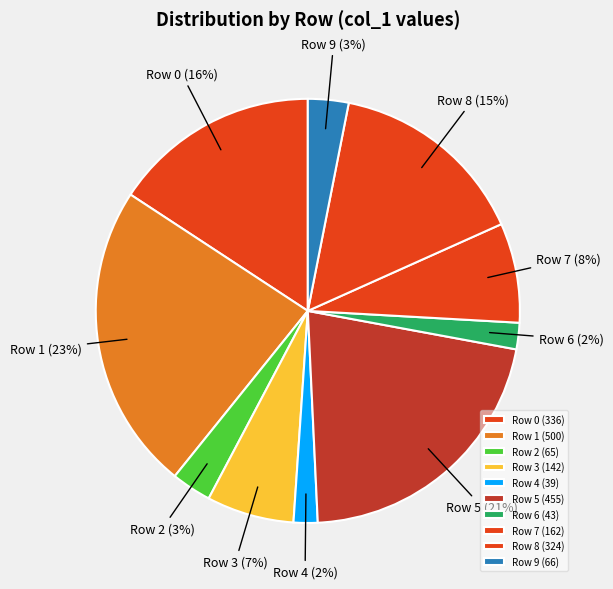

How many segments does this pie chart have?

10